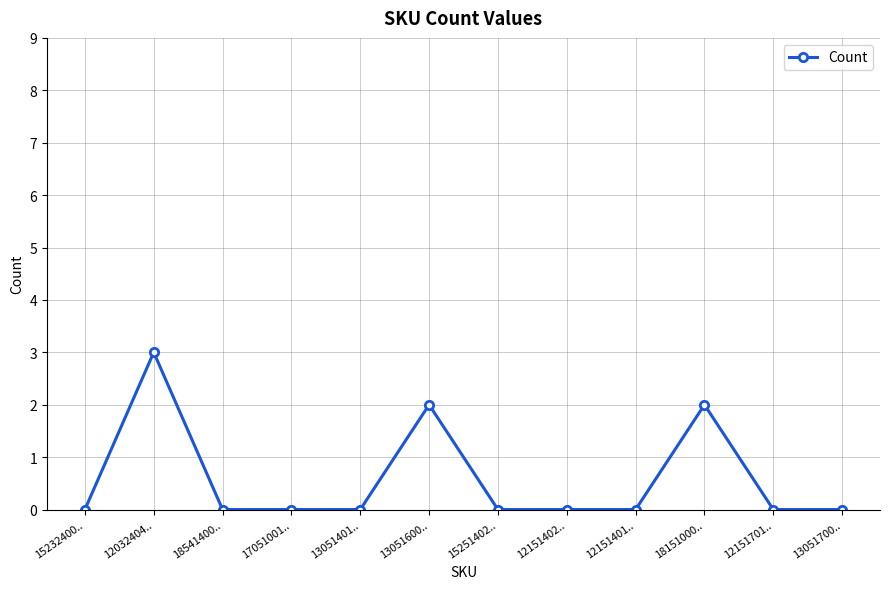

How many values are between 0 and 2?

11